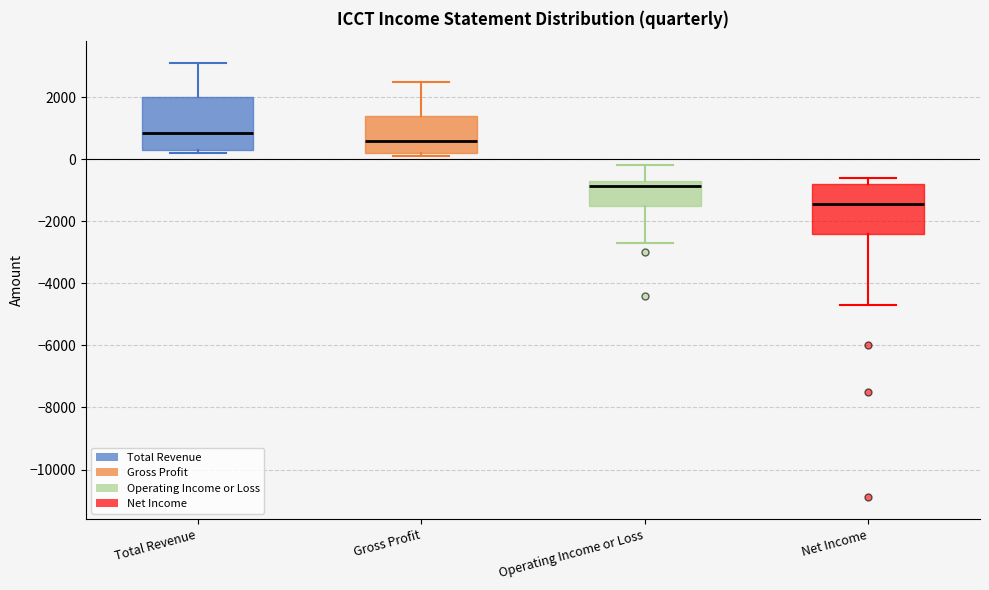

Reading left to right, read every box against the y-axis: the position of its median line, the range the box covers, and the ends of its whiskers. The values are not printed on the chart, so give them approximately, as read against the axis.

Total Revenue: median 800, box 400 to 2000, whiskers 200 to 3200
Gross Profit: median 600, box 200 to 1400, whiskers 200 (just below the box's lower edge) to 2600
Operating Income or Loss: median -800, box -1600 to -600, whiskers -2600 to -200
Net Income: median -1400, box -2400 to -800, whiskers -4600 to -600